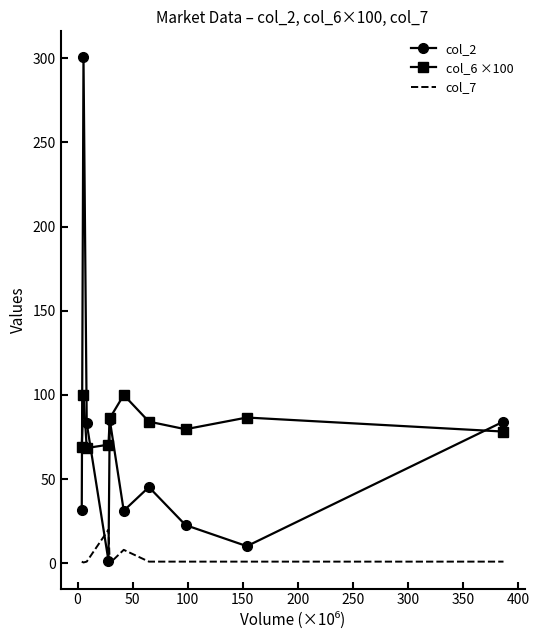

In col_7, how many points are higher than both neighbors (excluding endpoints)?

2